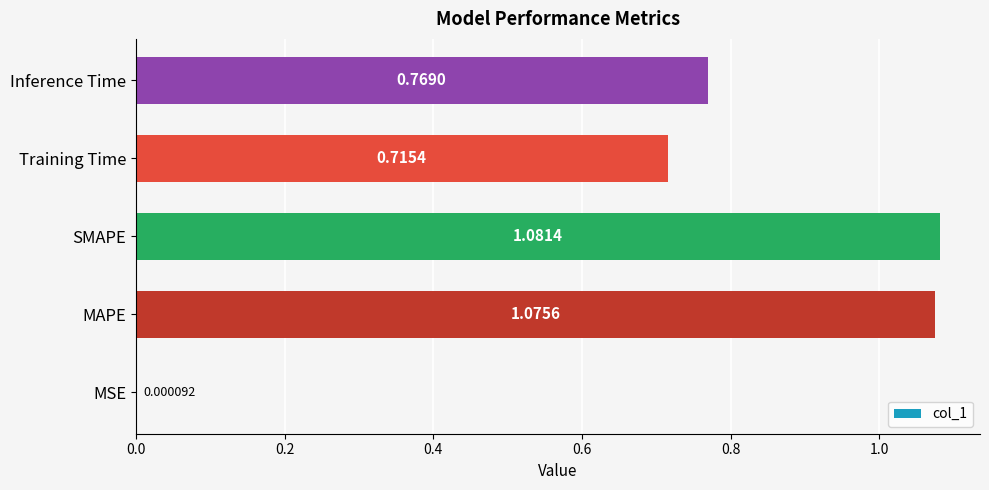

Are the bars horizontal?

Yes